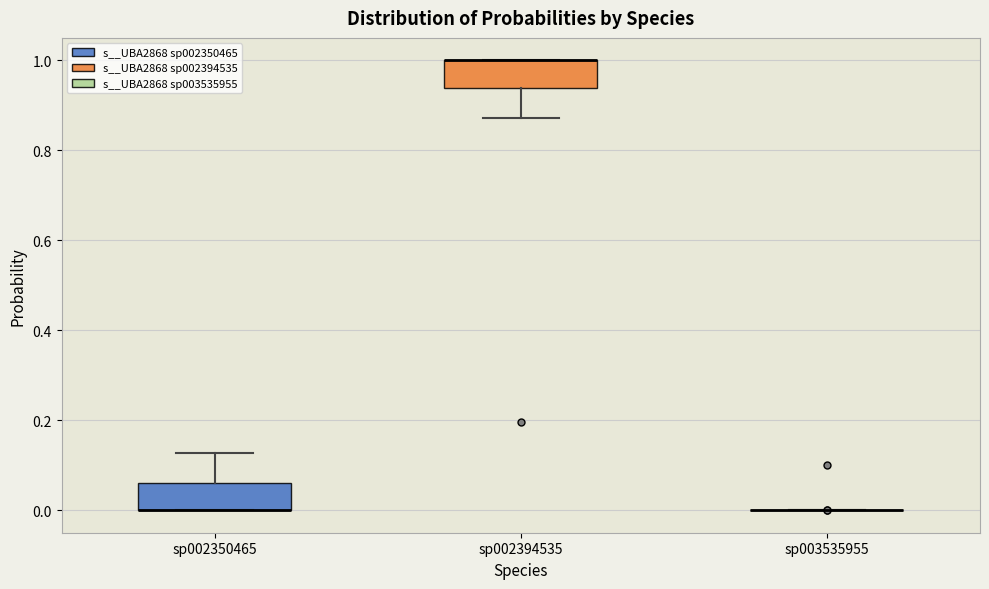

Reading left to right, read every box against the y-axis: the position of its median line, the range the box covers, and the ends of its whiskers. The values are not printed on the chart, so give them approximately, as read against the axis.

sp002350465: median 0.00 (drawn on the box's lower edge), box 0.00 to 0.06, whiskers 0.00 to 0.12
sp002394535: median 1.00 (drawn on the box's upper edge), box 0.94 to 1.00, whiskers 0.88 to 1.00
sp003535955: box collapsed to a line at 0.00, whiskers 0.00 to 0.00